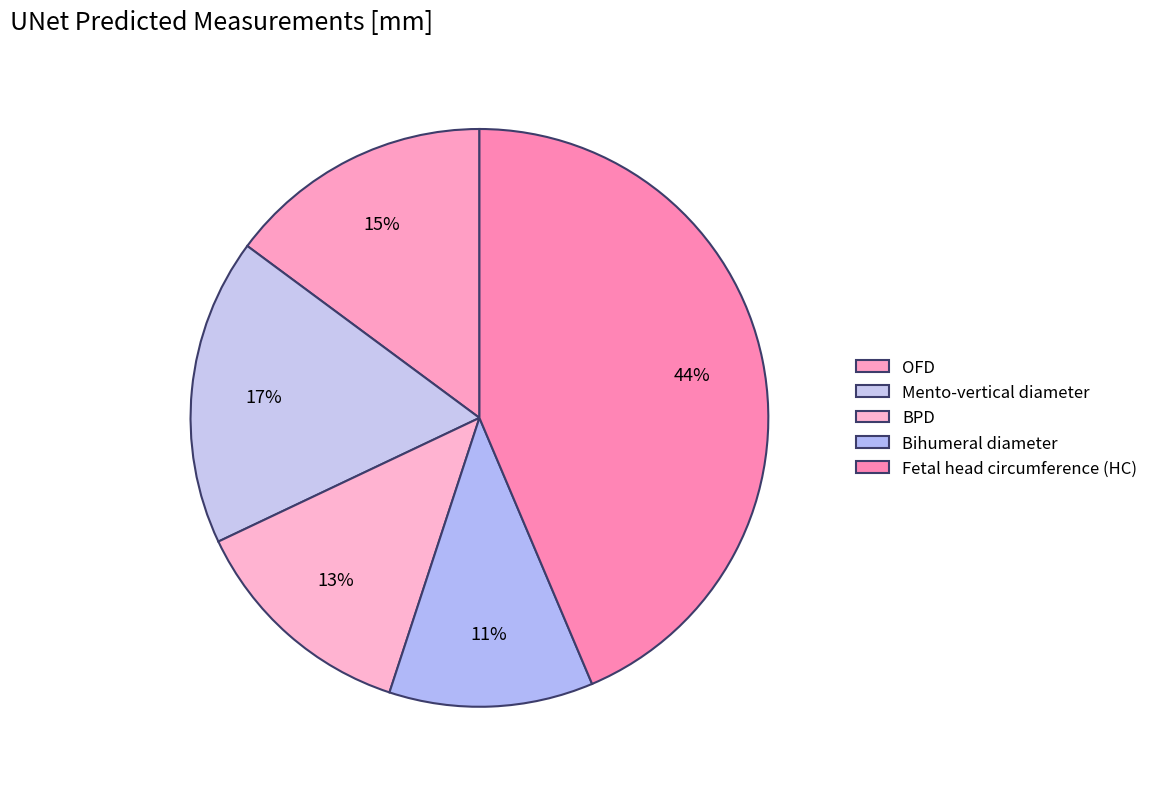

To the nearest percent, what is the difference between the largest and smallest slice percentages?

32%